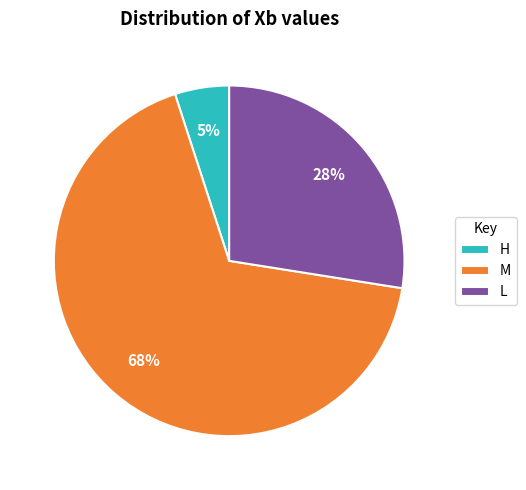

To the nearest percent, what percentage of the pie is H?

5%